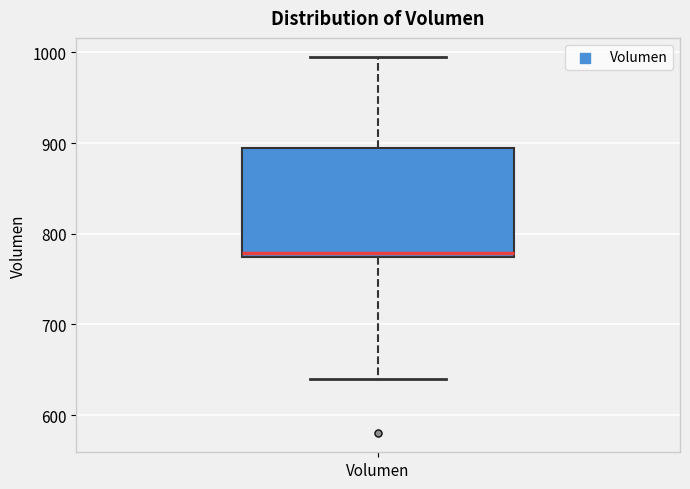

Where is the upper edge of the box for Volumen on the y-axis? The values are not printed on the chart, so give them approximately, as read against the axis.

890